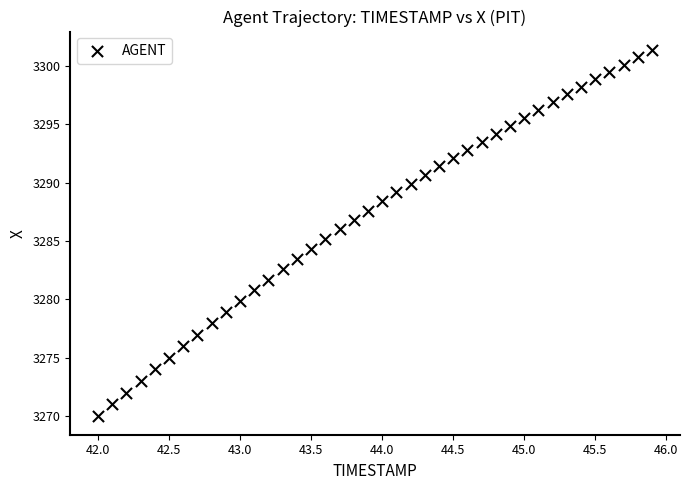

What is the range of Y values (max minus min)?

31.4